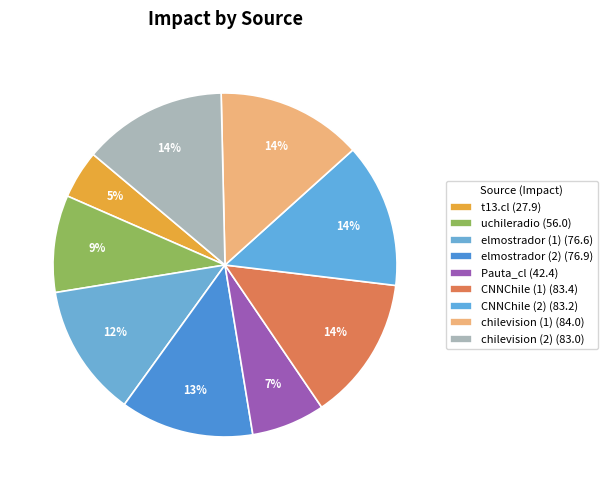

How many segments does this pie chart have?

9